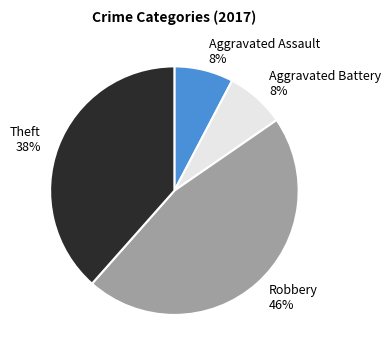

Is the sum of Aggravated Assault and Theft greater than half?

No